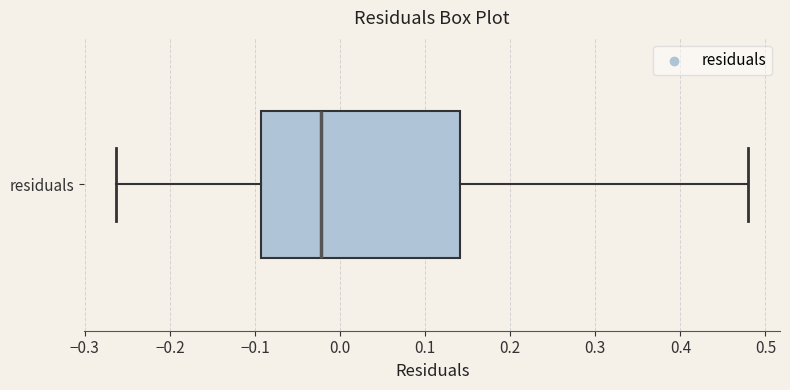

Where is the left edge of the box for residuals on the x-axis? The values are not printed on the chart, so give them approximately, as read against the axis.

-0.09